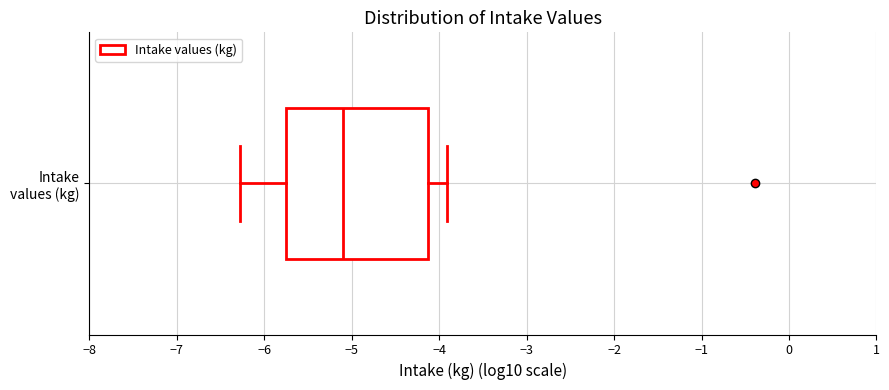

Transcribe this box plot: give where the median line is, the range the box spans, and where the two whiskers end, as read against the x-axis. The values are not printed on the chart, so give them approximately, as read against the axis.

median -5.1, box -5.8 to -4.1, whiskers -6.3 to -3.9